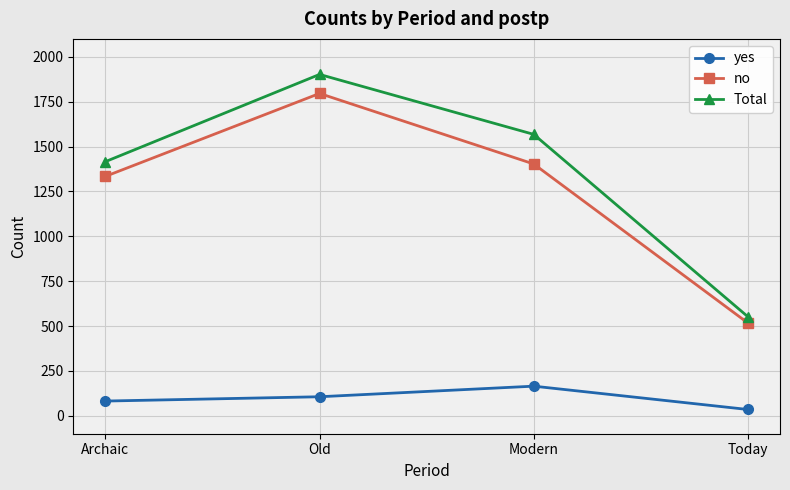

What position from the right is Today?

1